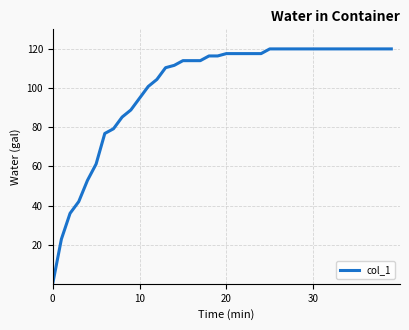

What is the maximum value shown in the chart?

120.0